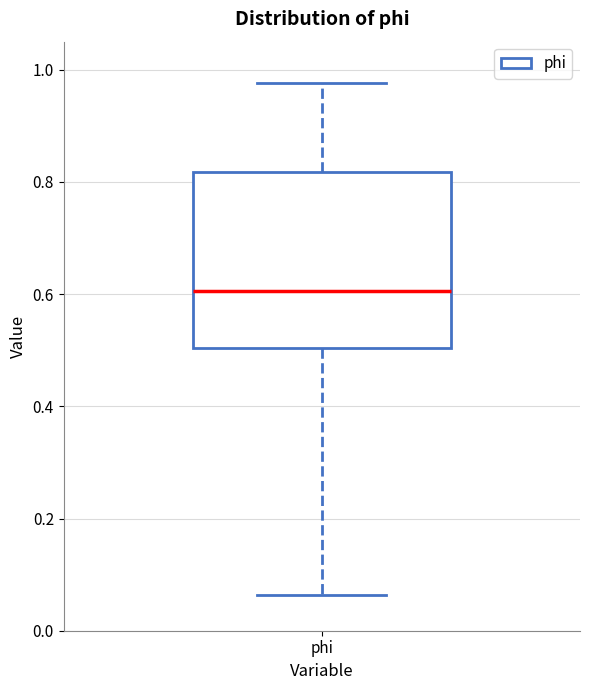

Transcribe this box plot: give where the median line is, the range the box spans, and where the two whiskers end, as read against the y-axis. The values are not printed on the chart, so give them approximately, as read against the axis.

median 0.60, box 0.50 to 0.82, whiskers 0.06 to 0.98